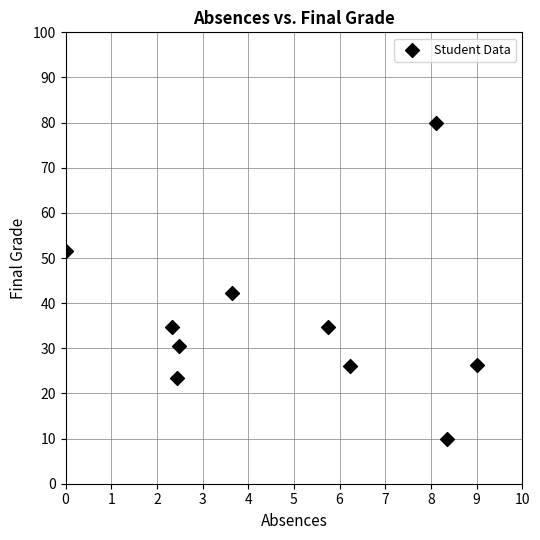

What is the average Y value?

35.9